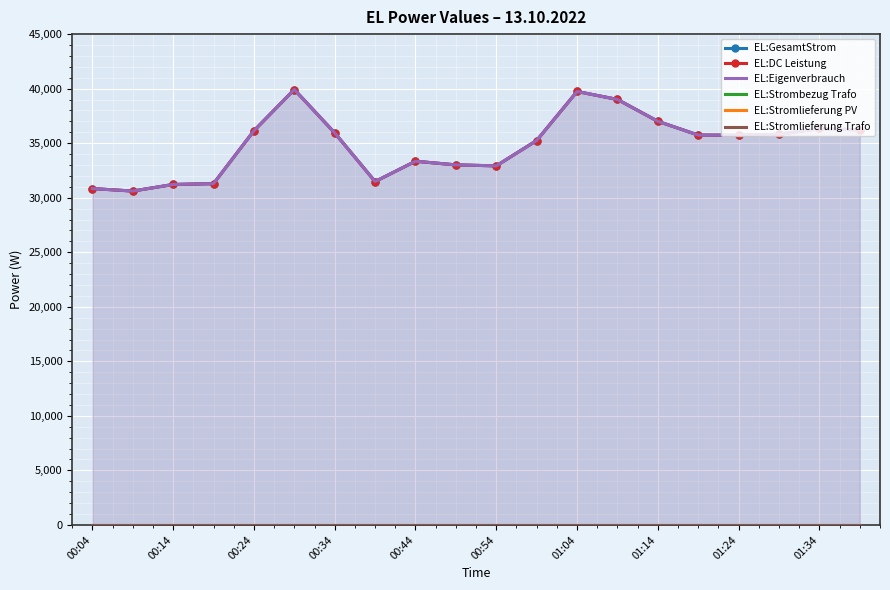

What is the total value across all series at 13?

117027